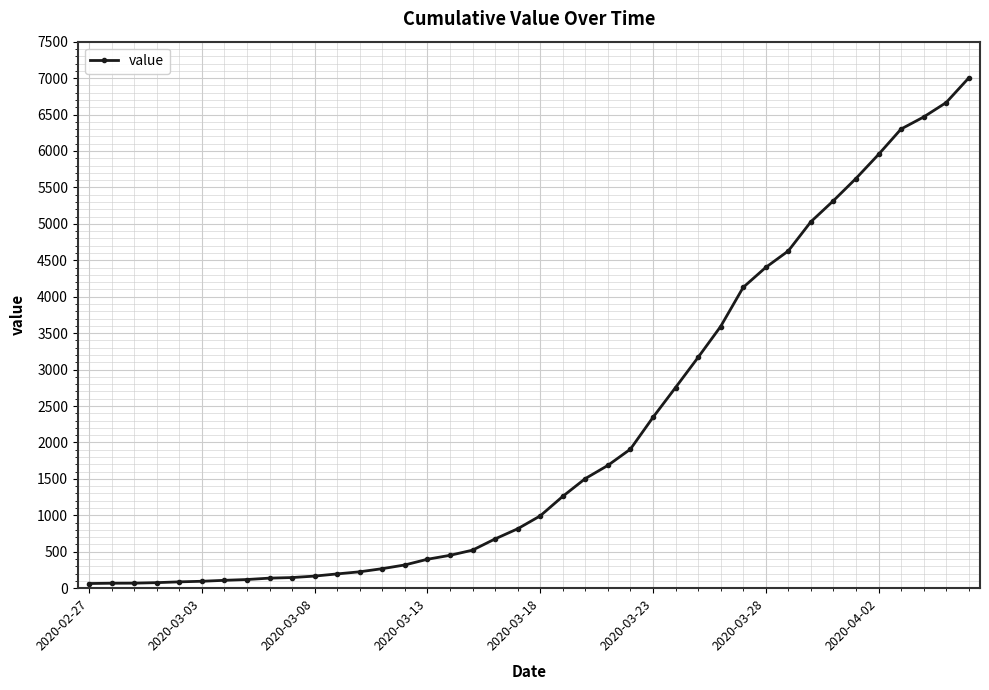

What is the greatest value displayed?

7002